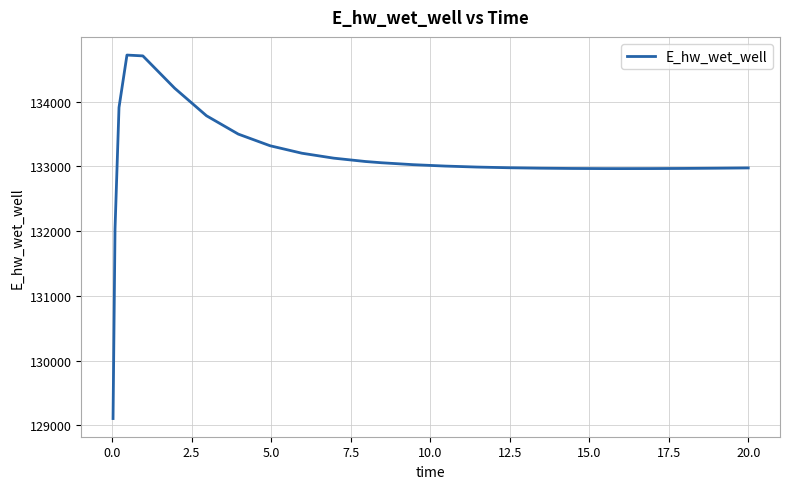

What is the smallest value displayed?

129103.8